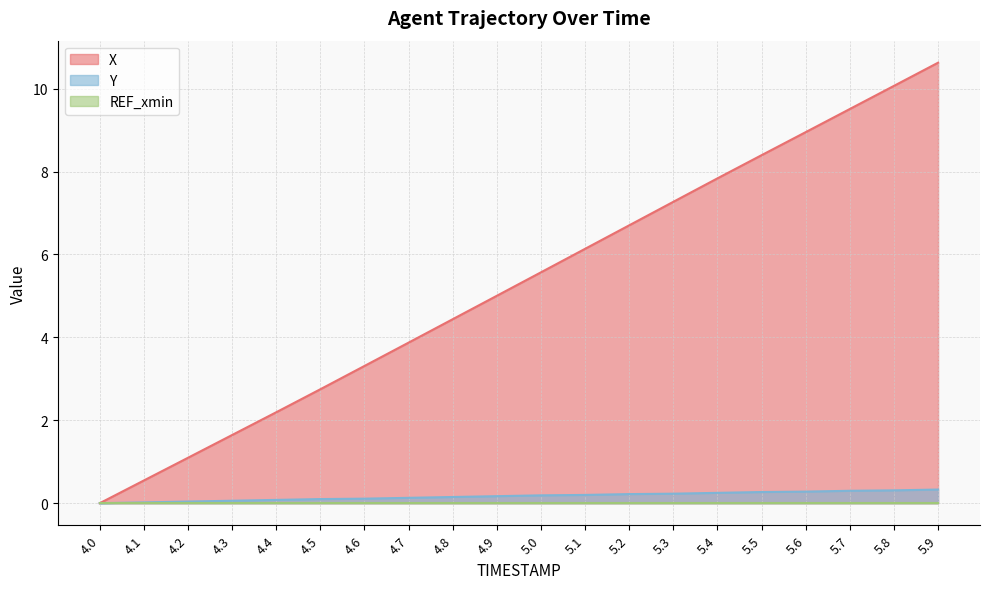

The value of Y at 5.1 is 0.1. True or false?

False